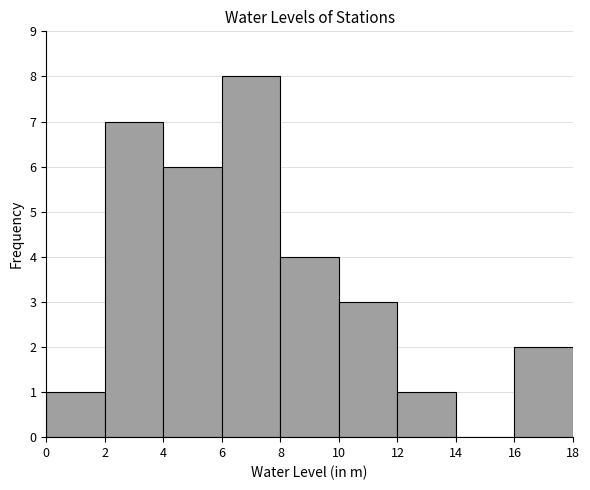

Which range on the x-axis has the tallest bar?

6 to 8